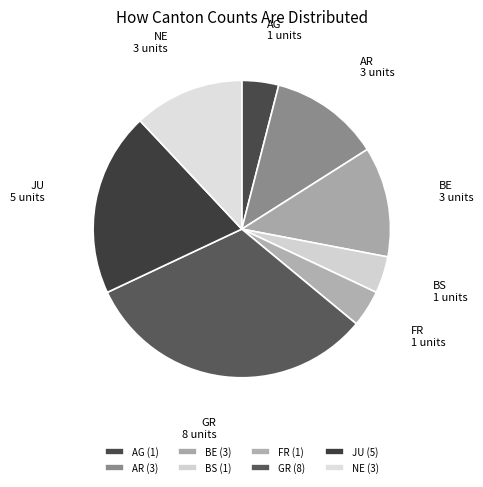

Is the sum of BS and GR greater than half?

No